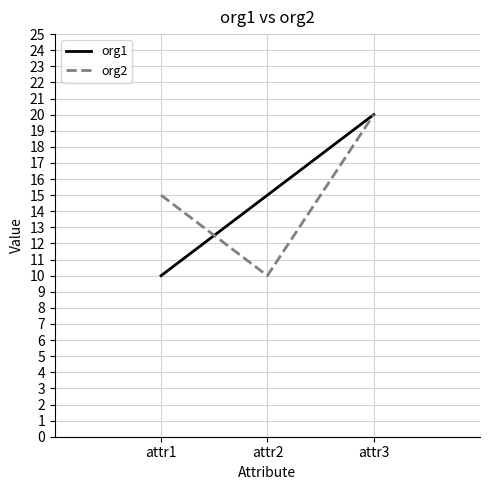

How many categories are shown in the chart?

3